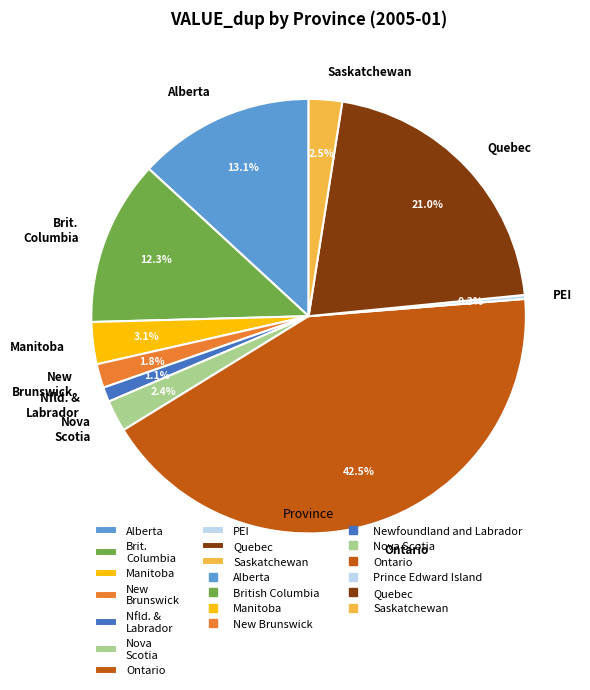

Is it true that New Brunswick is 16% of the pie?

False